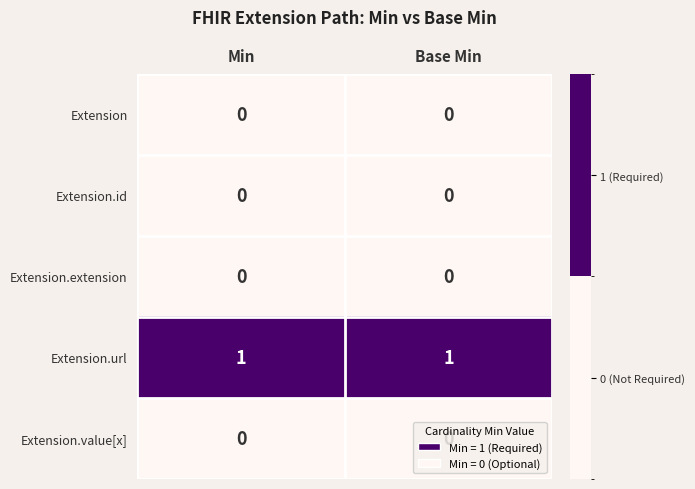

Count the number of categories in the chart.

2